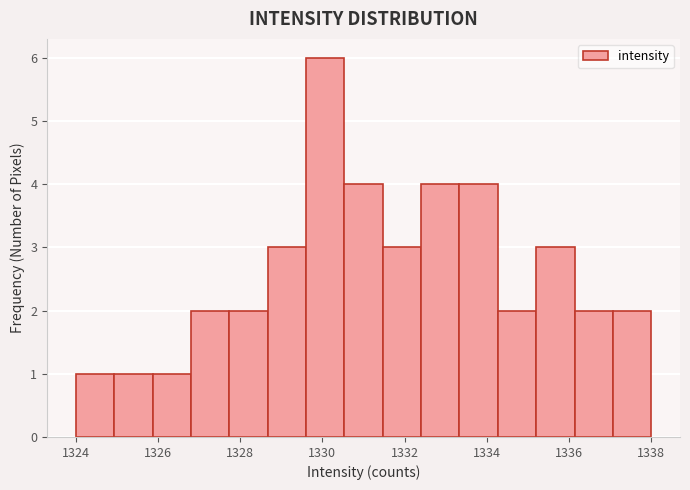

Which range on the x-axis has the tallest bar?

1329.6 to 1330.6